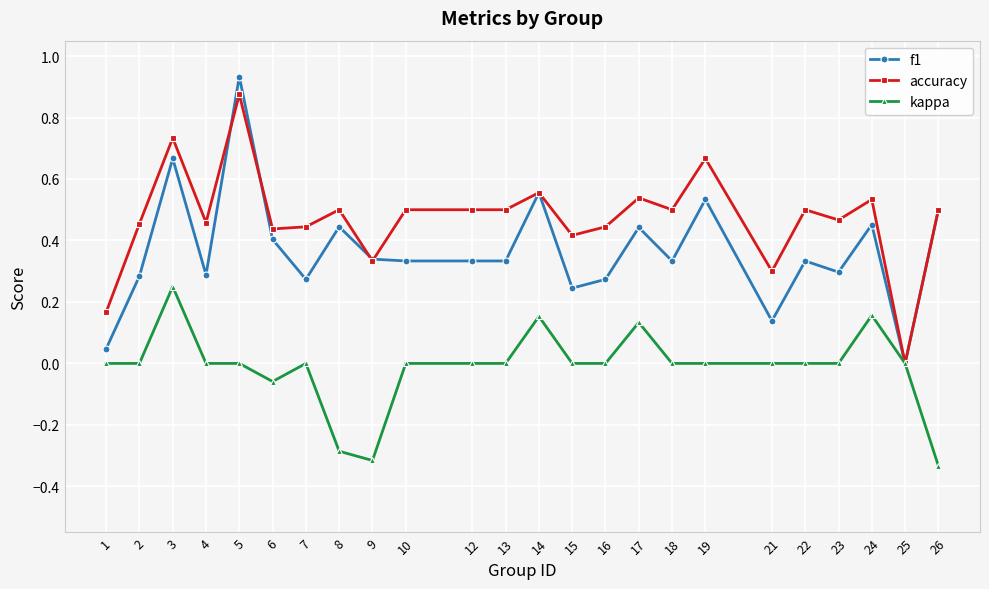

Which category has the highest value in the kappa series?

3